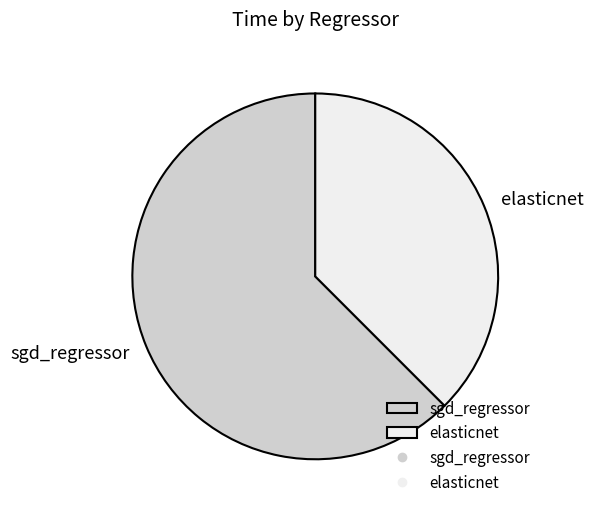

Count the number of slices in the pie.

2